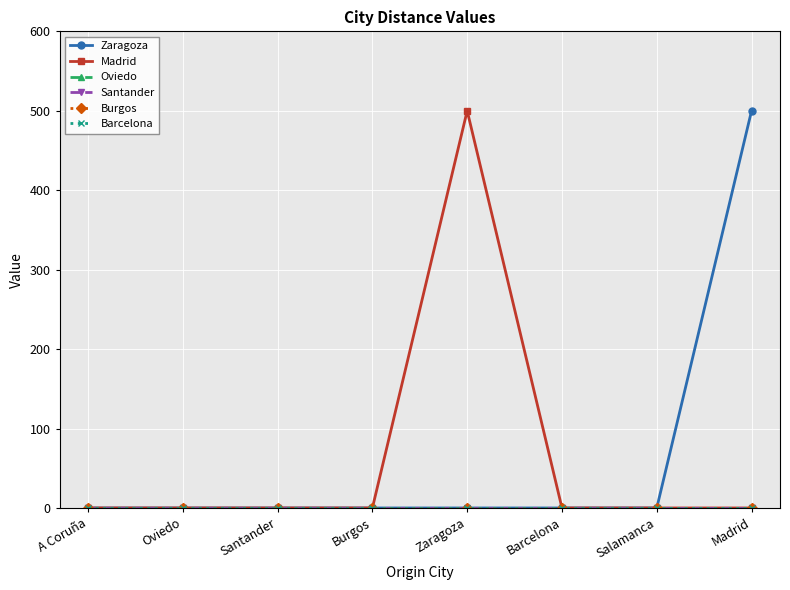

Does the chart have visible grid lines?

Yes